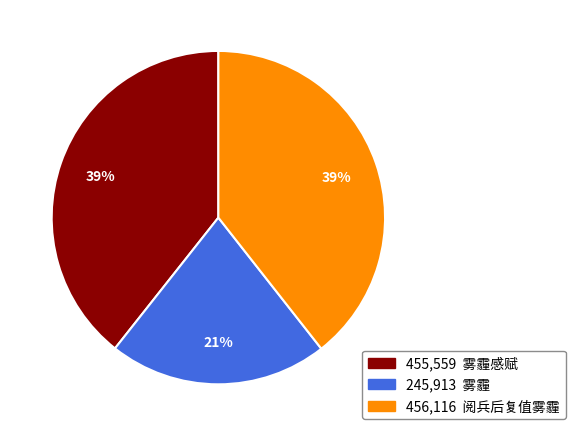

Does 456,116 阅兵后复值雾霾 account for over 50% of the chart?

No